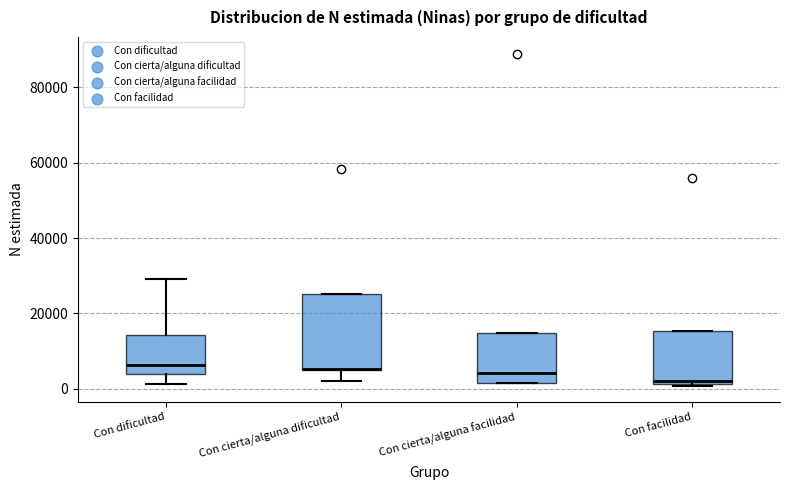

Where is the upper edge of the box for Con dificultad on the y-axis? The values are not printed on the chart, so give them approximately, as read against the axis.

14000